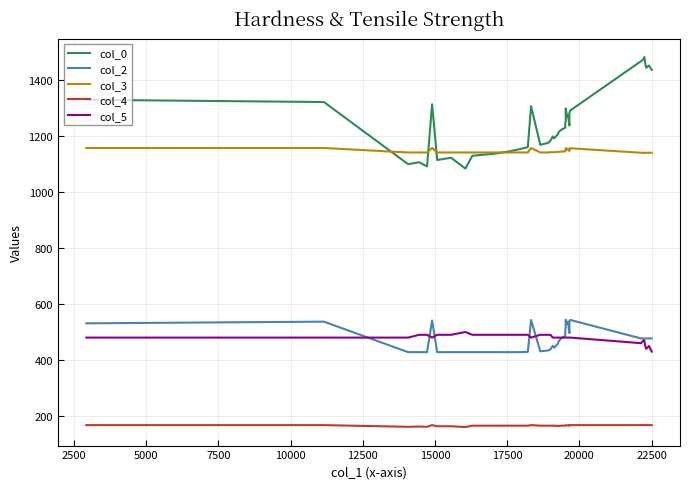

Reading left to right, extract all data points from this chart.

col_0: 1330.4	1322.4	1100.2	1107.1	1092.2	1314.3	1115.1	1123.2	1084.3	1130.2	1138.2	1146.1	1154.1	1161.2	1307.3	1169.3	1176.3	1184.3	1199.4	1192.4	1207.3	1215.3	1223.2	1230.4	1245.3	1253.4	1261.4	1299.3	1268.4	1276.3	1238.3	1284.1	1292.4	1468.7	1475.0	1483.3	1460.1	1445.1	1453.1	1437.1
col_2: 531.0	537.0	428.0	428.0	428.0	541.0	428.0	428.0	428.0	428.0	428.0	428.0	428.0	429.0	543.0	431.0	434.0	438.0	451.0	444.0	458.0	467.0	477.0	486.0	506.0	515.0	523.0	544.0	530.0	536.0	496.0	540.0	543.0	477.0	477.0	476.0	477.0	477.0	477.0	477.0
col_3: 1158.0	1158.0	1142.0	1142.0	1142.0	1158.0	1142.0	1142.0	1142.0	1142.0	1142.0	1142.0	1142.0	1142.0	1158.0	1142.0	1142.0	1143.0	1143.0	1143.0	1144.0	1144.0	1145.0	1146.0	1148.0	1150.0	1151.0	1158.0	1153.0	1154.0	1147.0	1156.0	1157.0	1141.0	1141.0	1140.0	1141.0	1141.0	1141.0	1141.0
col_4: 167.0	167.0	161.0	162.0	161.0	167.0	163.0	163.0	160.0	165.0	165.0	165.0	165.0	165.0	167.0	165.0	165.0	165.0	165.0	165.0	164.0	164.0	165.0	165.0	165.0	166.0	166.0	167.0	166.0	166.0	165.0	167.0	167.0	167.0	167.0	167.0	168.0	167.0	167.0	167.0
col_5: 480.0	480.0	480.0	490.0	490.0	480.0	490.0	490.0	500.0	490.0	490.0	490.0	490.0	490.0	480.0	490.0	490.0	490.0	480.0	480.0	480.0	480.0	480.0	480.0	480.0	480.0	480.0	480.0	480.0	480.0	480.0	480.0	480.0	460.0	470.0	470.0	450.0	440.0	450.0	430.0